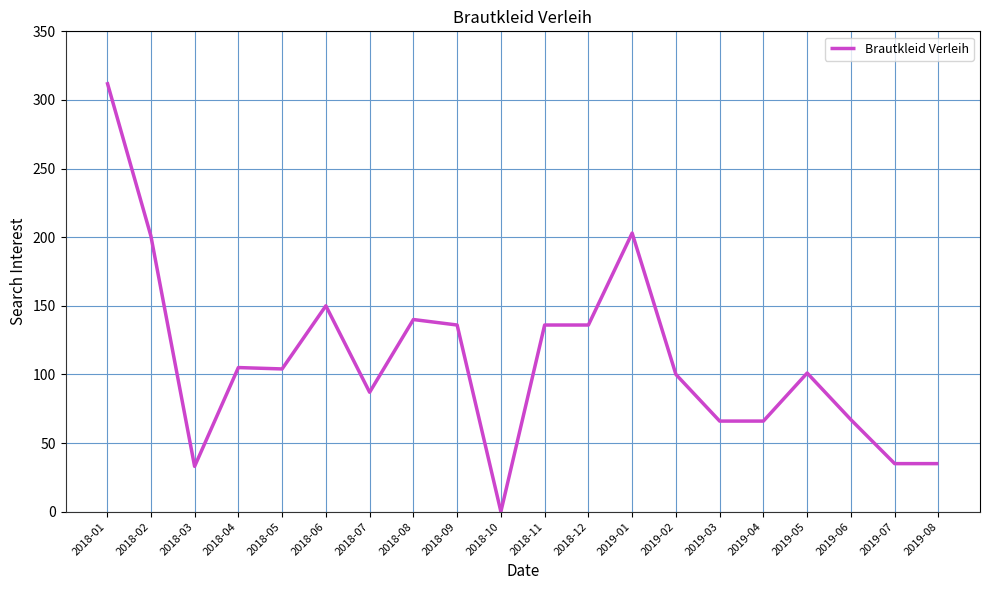

Where is the data nearest to the value 156?

2018-06